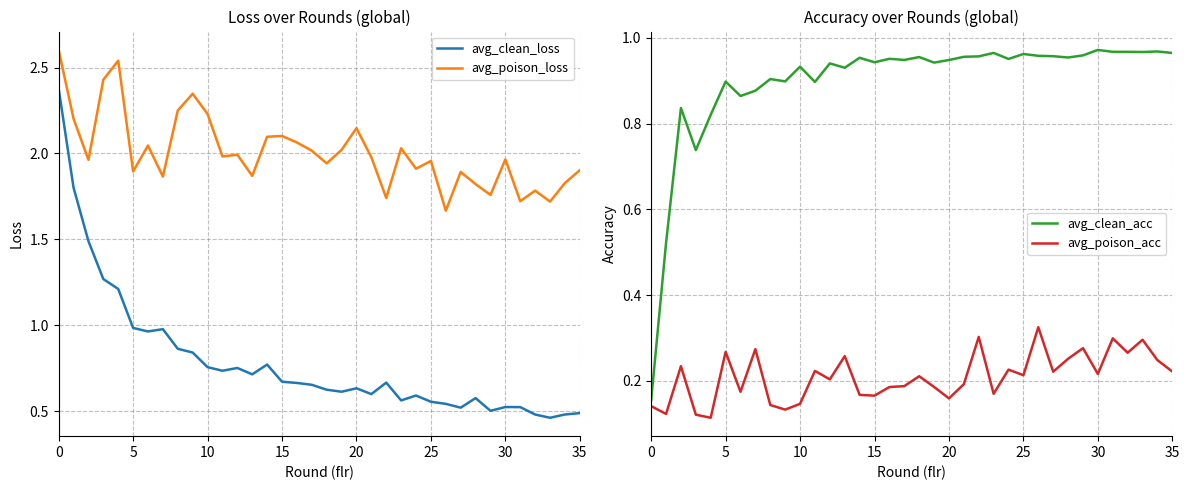

True or false: avg_poison_acc and avg_clean_loss cross at least once.

False